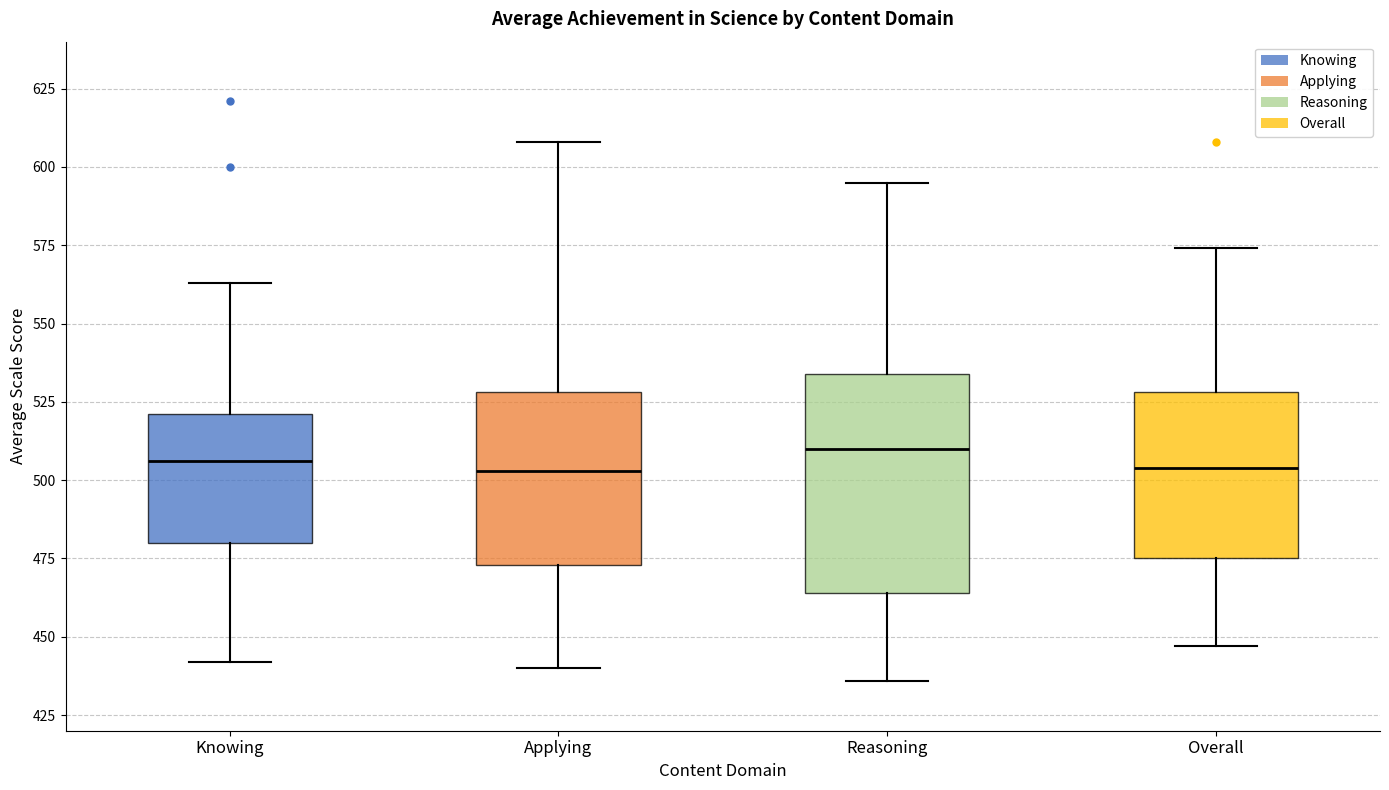

Comparing the boxes themselves (not the whiskers), which one is the tallest?

Reasoning